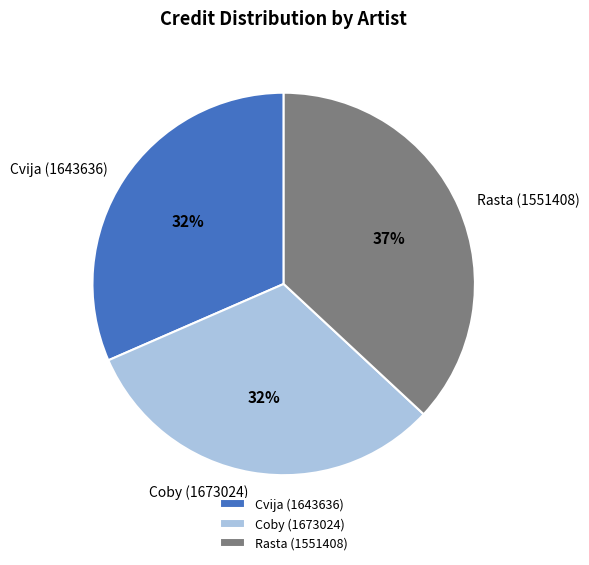

Count the number of slices in the pie.

3